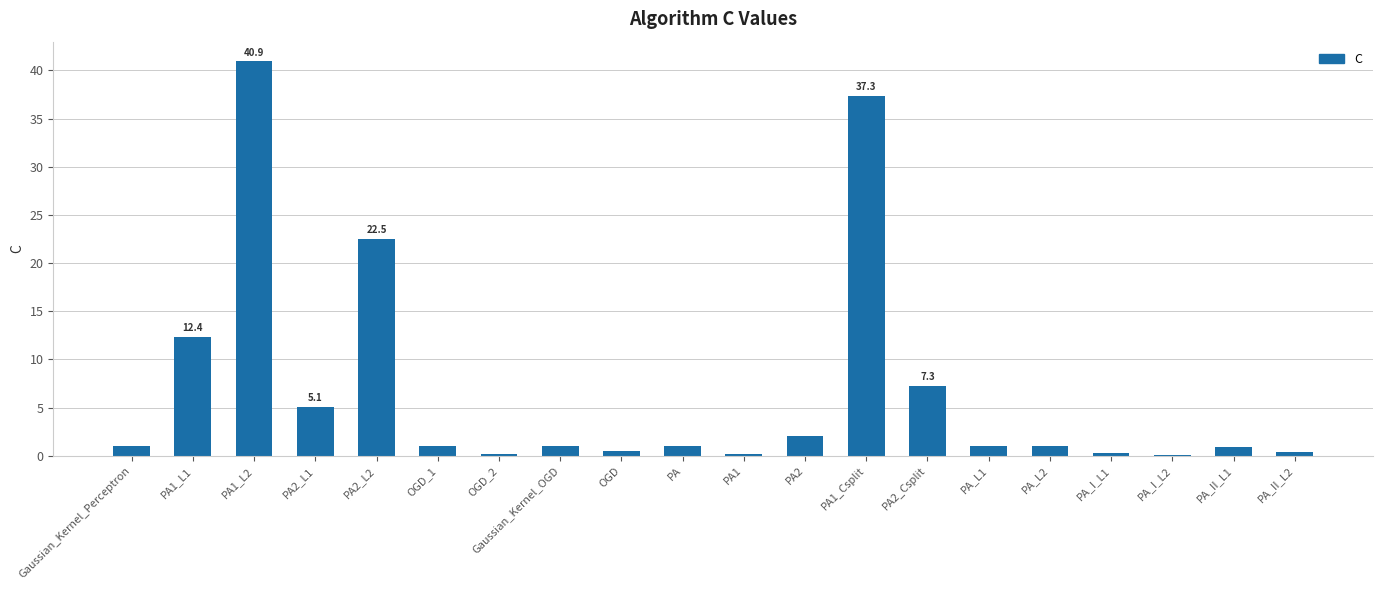

What is the sum of all values?

136.0